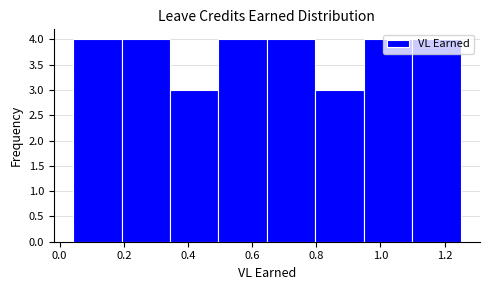

Reading left to right, transcribe this chart: for each bar, give the range it covers on the x-axis and its height. Neither the bar edges nor the heights are printed on the chart, so give them approximately, as read against the axes.

0.04 to 0.20: 4
0.20 to 0.34: 4
0.34 to 0.50: 3
0.50 to 0.64: 4
0.64 to 0.80: 4
0.80 to 0.94: 3
0.94 to 1.10: 4
1.10 to 1.26: 4